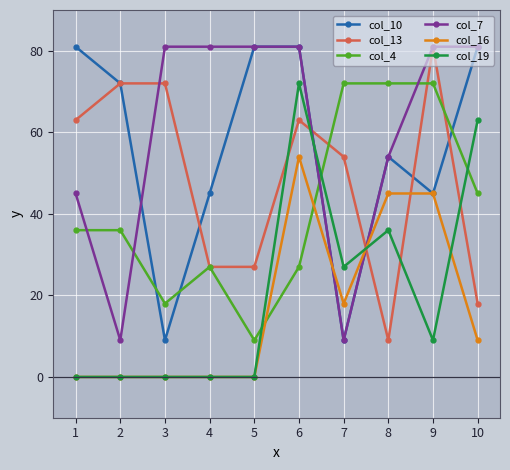

What is the total value across all series at 6?

378